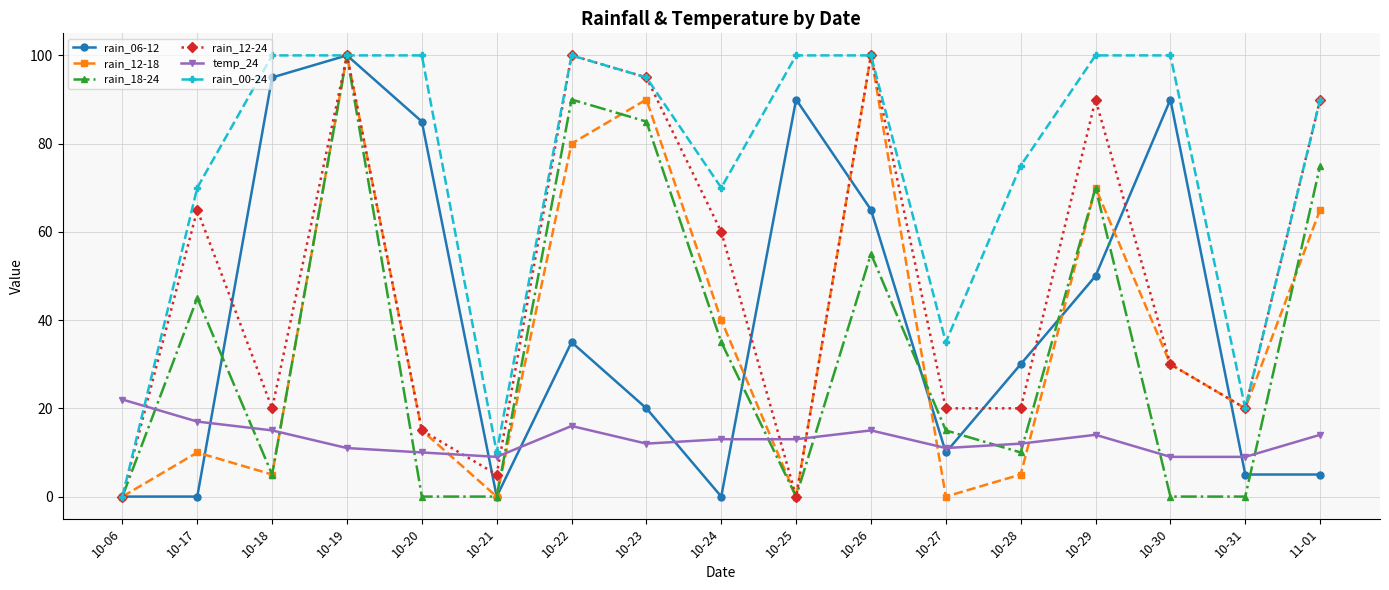

How many lines are shown in the chart?

6